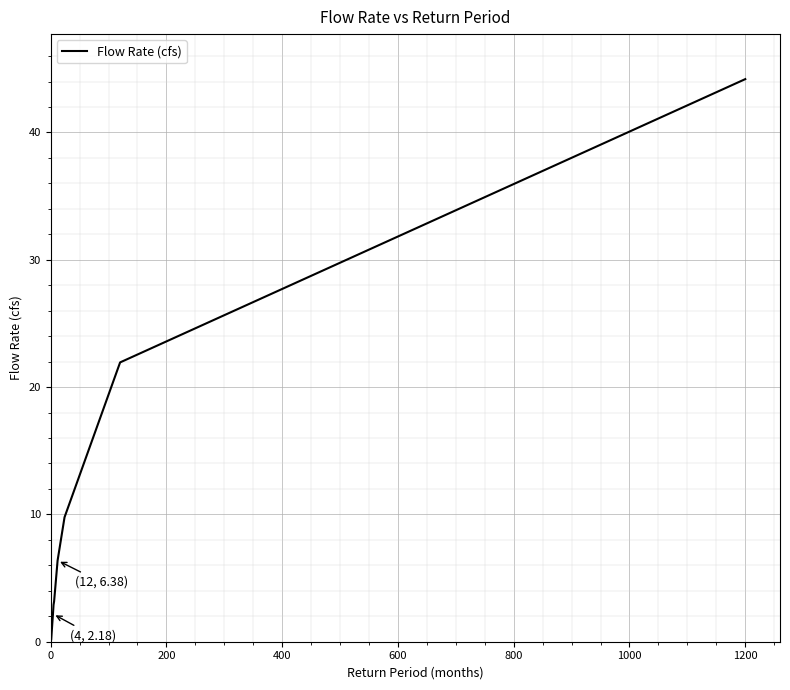

How many lines are shown in the chart?

1